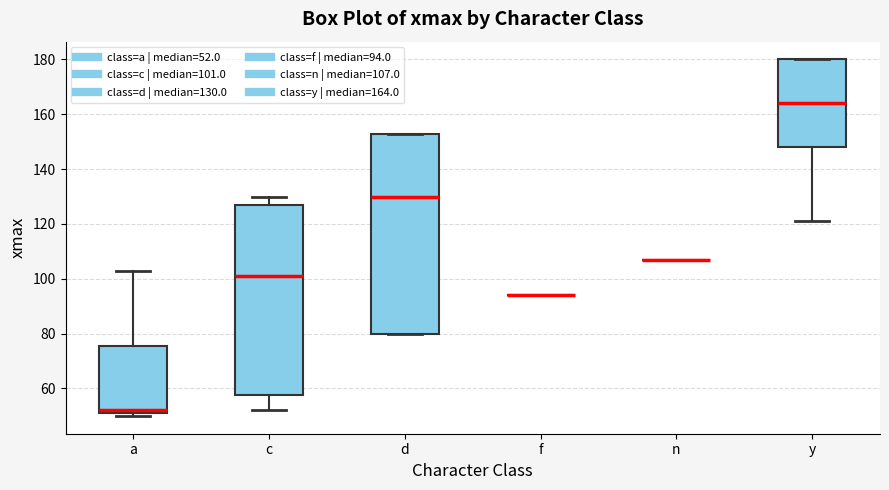

Reading left to right, read every box against the y-axis: the position of its median line, the range the box covers, and the ends of its whiskers. The values are not printed on the chart, so give them approximately, as read against the axis.

a: median 52 (just above the box's lower edge), box 52 to 76, whiskers 50 to 104
c: median 102, box 58 to 128, whiskers 52 to 130
d: median 130, box 80 to 154, whiskers 80 to 154
f: box collapsed to a line at 94, whiskers 94 to 94
n: box collapsed to a line at 108, whiskers 108 to 108
y: median 164, box 148 to 180, whiskers 122 to 180